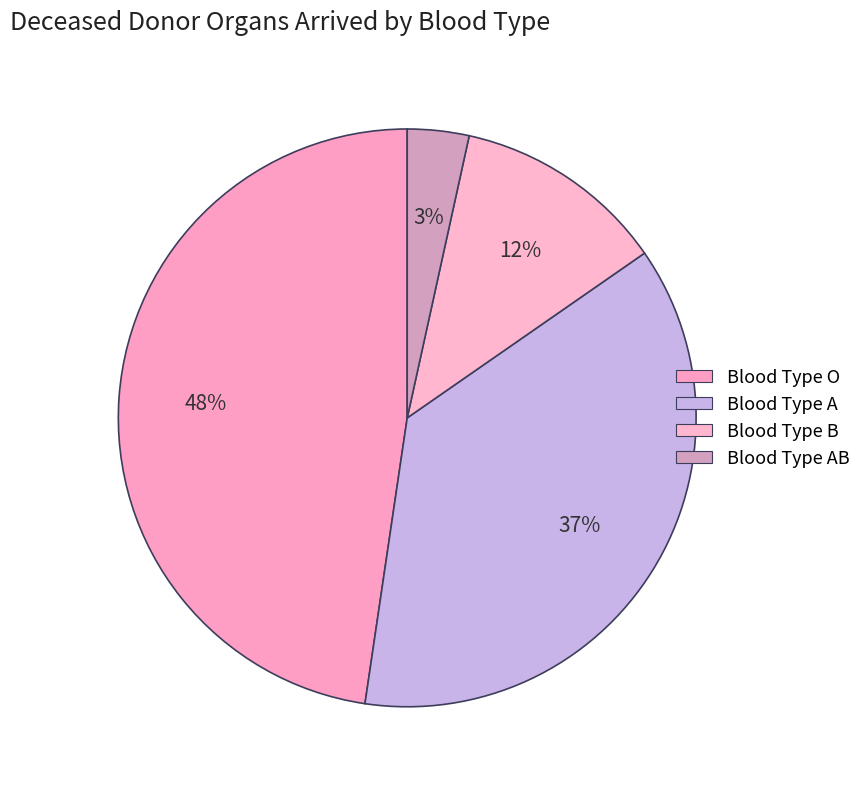

Count the number of slices in the pie.

4